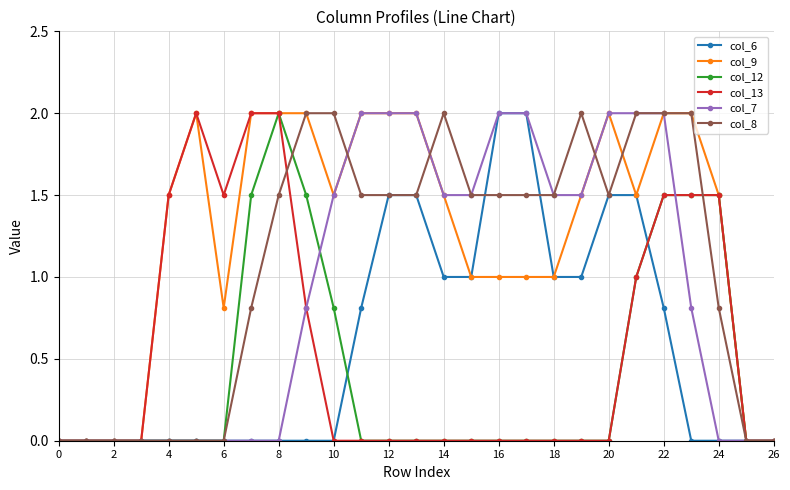

What is the maximum value for col_9?

2.0